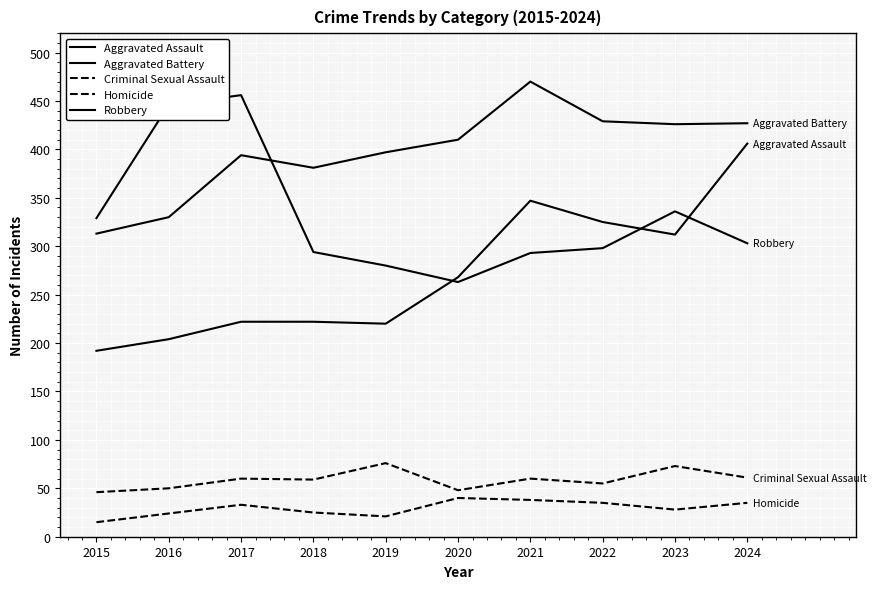

What is the difference between the highest and lowest values at 2024?

392